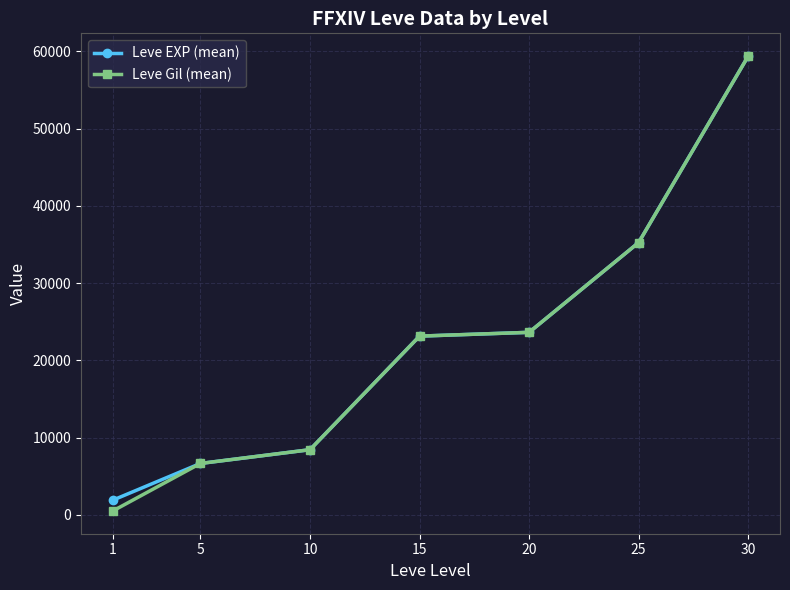

Reading left to right, list all the values displayed in this chart.

Leve EXP (mean): 1900.0	6655.0	8435.0	23143.3	23633.3	35261.7	59405.0
Leve Gil (mean): 500.0	6655.0	8435.0	23143.3	23633.3	35261.7	59405.0